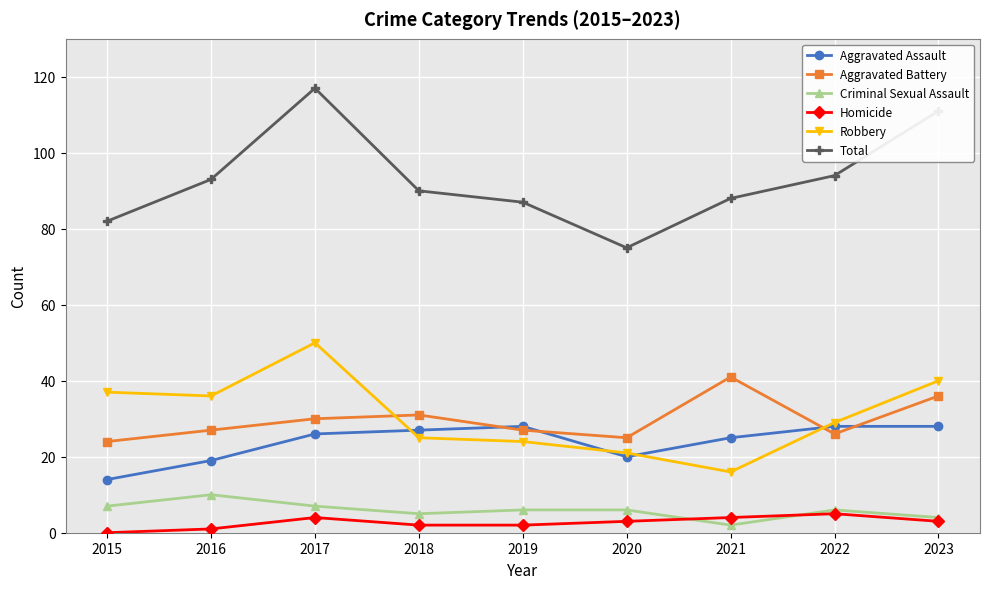

Which series has the largest total across all categories?

Total